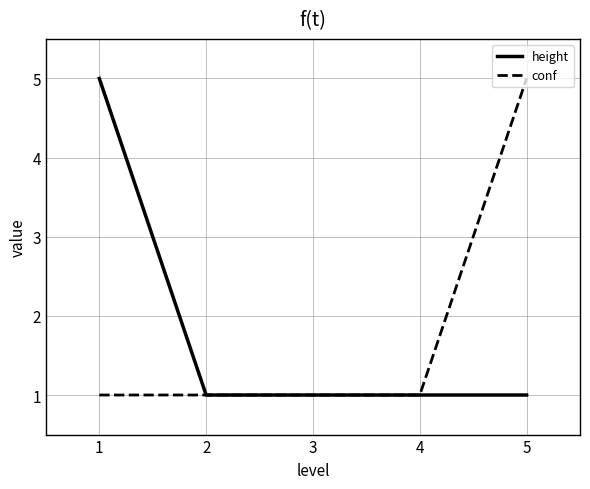

How many lines are shown in the chart?

2